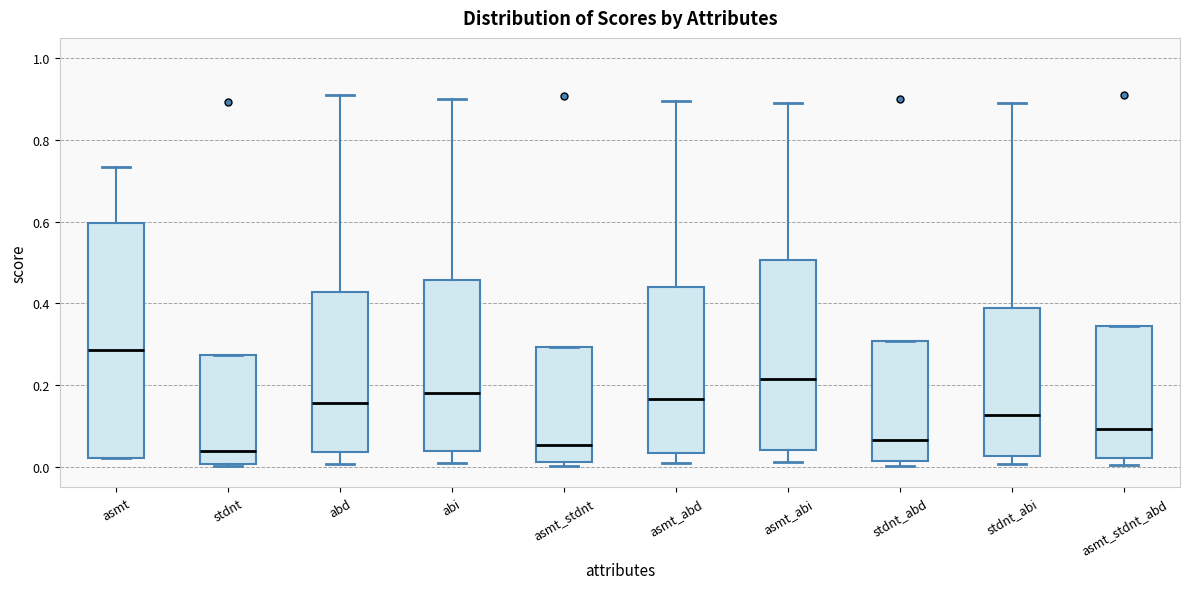

Reading left to right, read every box against the y-axis: the position of its median line, the range the box covers, and the ends of its whiskers. The values are not printed on the chart, so give them approximately, as read against the axis.

asmt: median 0.28, box 0.02 to 0.60, whiskers 0.02 to 0.74
stdnt: median 0.04, box 0.00 to 0.28, whiskers 0.00 (just below the box's lower edge) to 0.28
abd: median 0.16, box 0.04 to 0.42, whiskers 0.00 to 0.90
abi: median 0.18, box 0.04 to 0.46, whiskers 0.00 to 0.90
asmt_stdnt: median 0.06, box 0.02 to 0.30, whiskers 0.00 to 0.30
asmt_abd: median 0.16, box 0.04 to 0.44, whiskers 0.00 to 0.90
asmt_abi: median 0.22, box 0.04 to 0.50, whiskers 0.02 to 0.90
stdnt_abd: median 0.06, box 0.02 to 0.30, whiskers 0.00 to 0.30
stdnt_abi: median 0.12, box 0.02 to 0.38, whiskers 0.00 to 0.90
asmt_stdnt_abd: median 0.10, box 0.02 to 0.34, whiskers 0.00 to 0.34